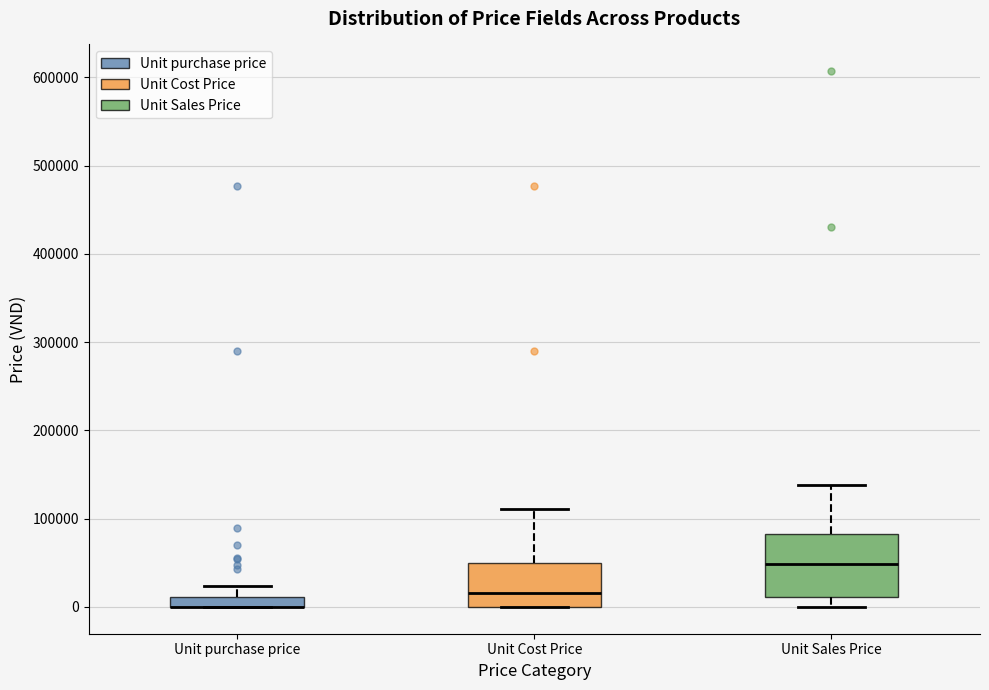

Which box is the tallest, from its lower edge to its upper edge?

Unit Sales Price